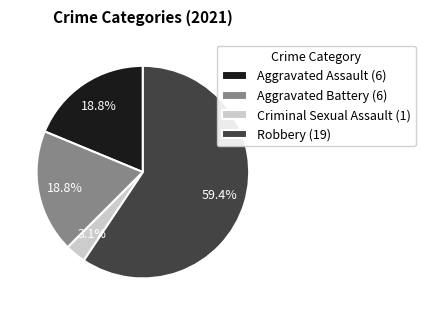

What is the ratio of the value at Aggravated Battery (6) to the value at Aggravated Assault (6)?

1.0